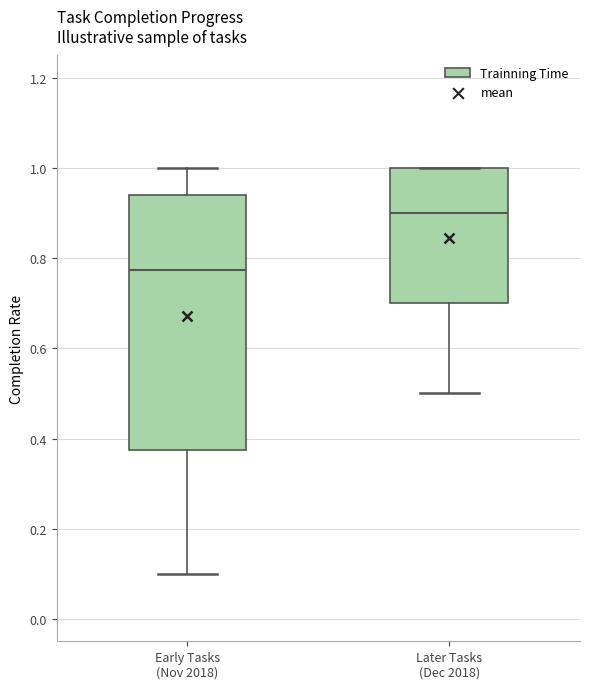

Which box is the tallest, from its lower edge to its upper edge?

Early Tasks (Nov 2018)